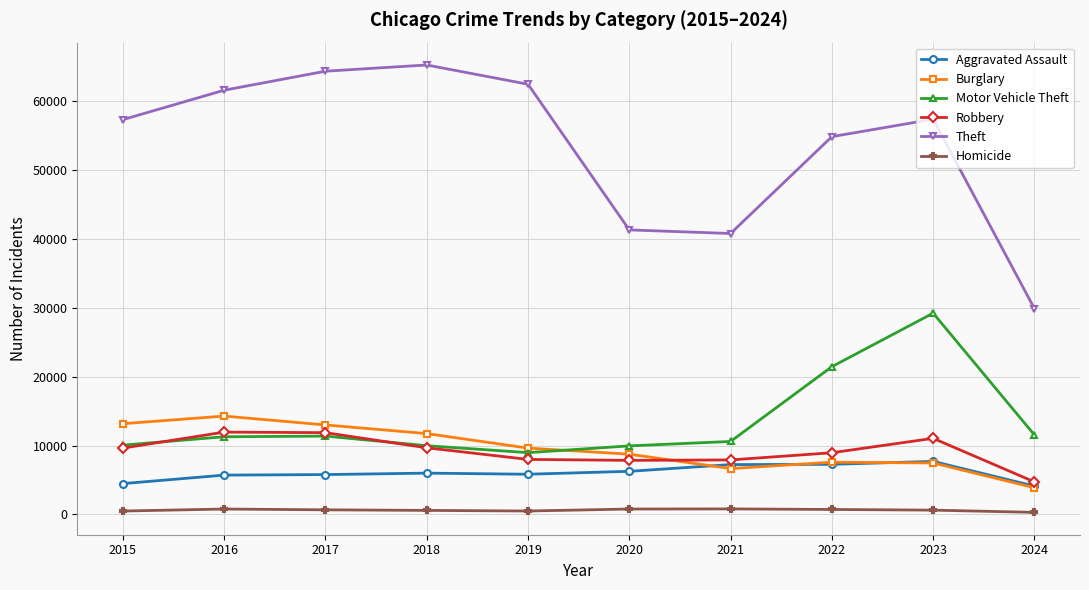

Which label corresponds to the largest value in the chart?

2018